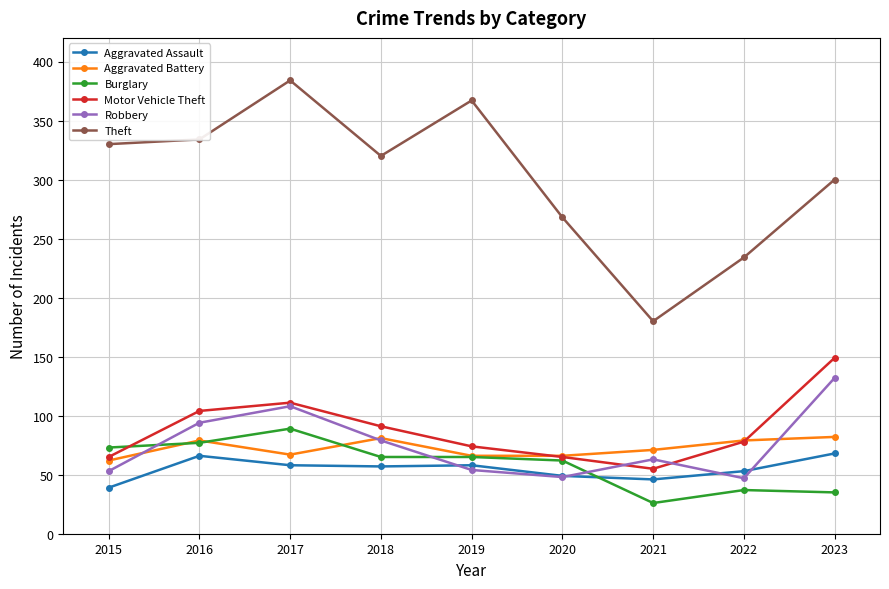

Which category has the highest value in the Theft series?

2017